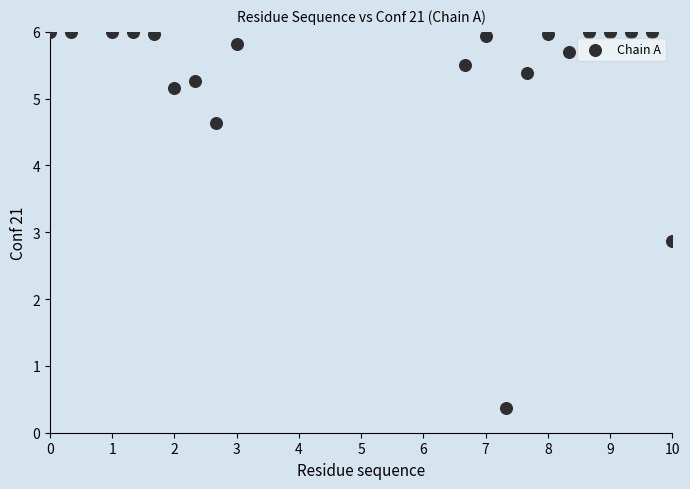

What Y value in the scatter plot is closest to 3?

2.9